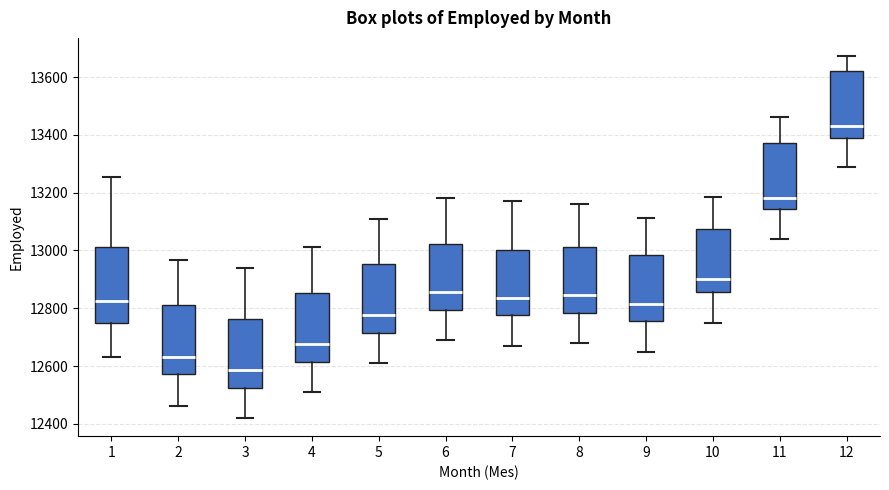

Where is the lower edge of the box at x = 1 on the y-axis? The values are not printed on the chart, so give them approximately, as read against the axis.

12740